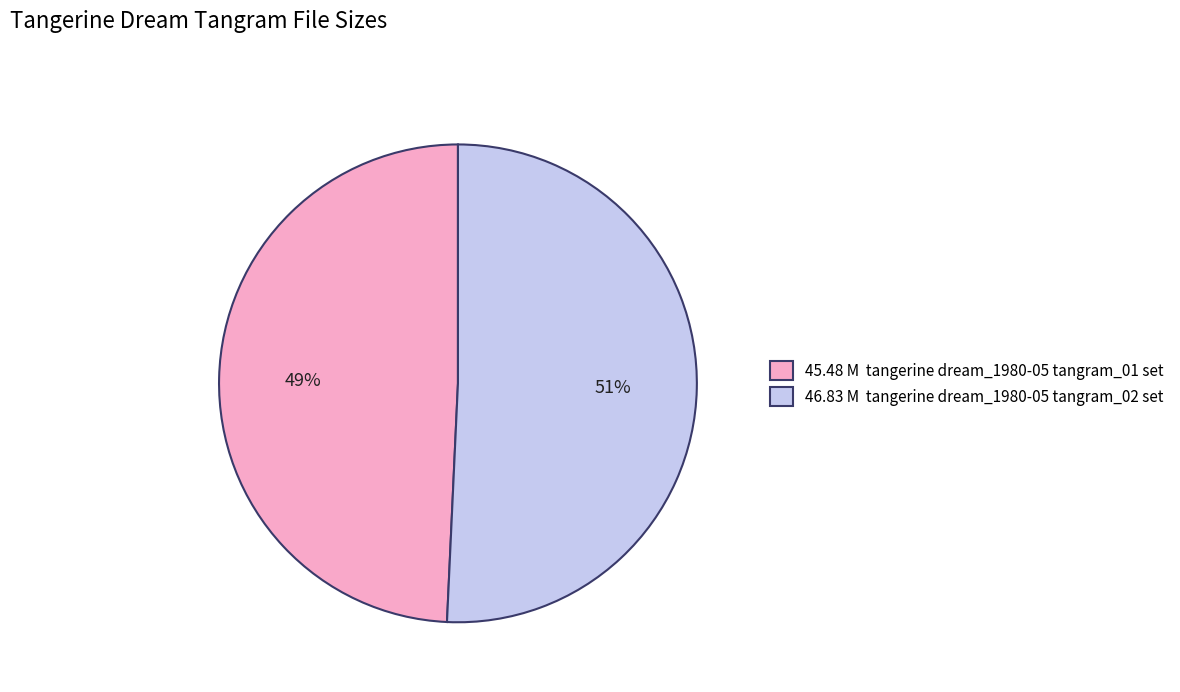

What is the majority slice?

46.83 M tangerine dream_1980-05 tangram_02 set